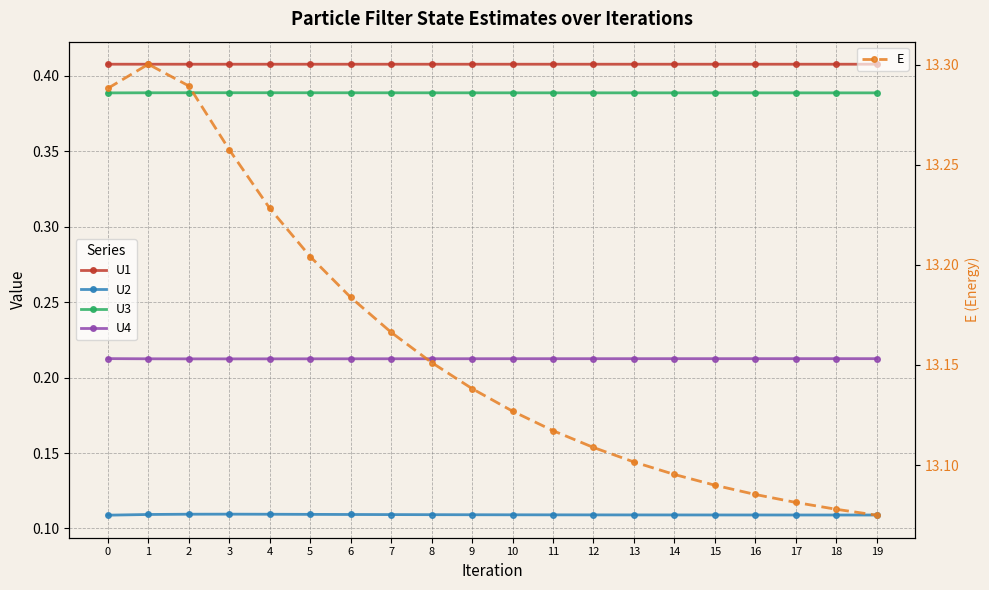

What value does the E series have at 16?

13.1